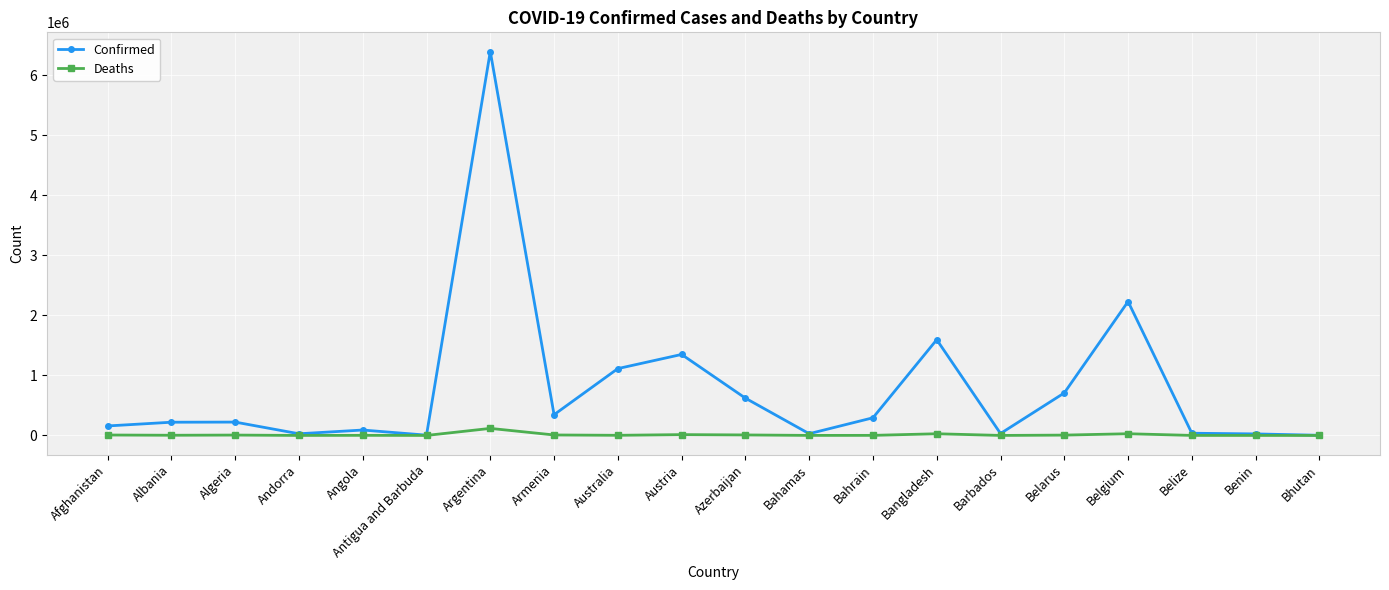

Is it true that Confirmed equals 1595931 at Bangladesh?

True